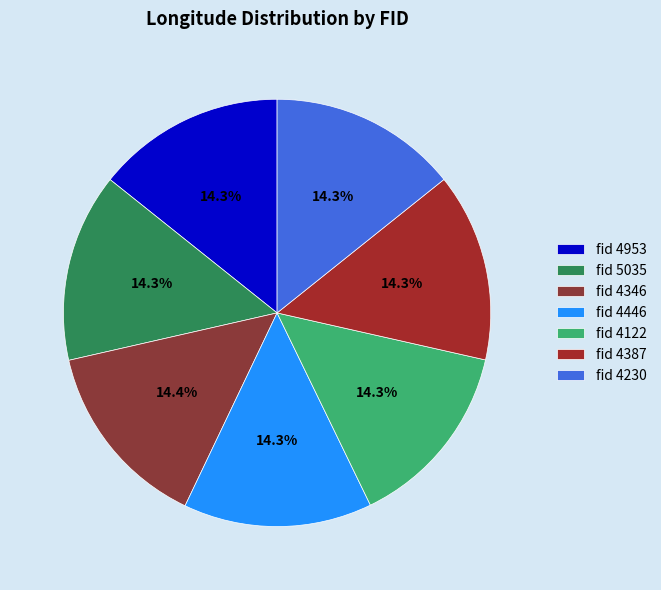

How many slices are in this pie chart?

7